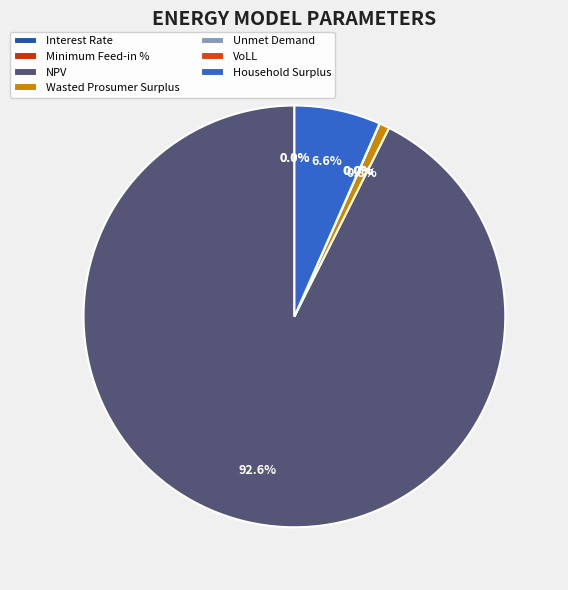

True or false: Household Surplus accounts for 1% of the total.

False